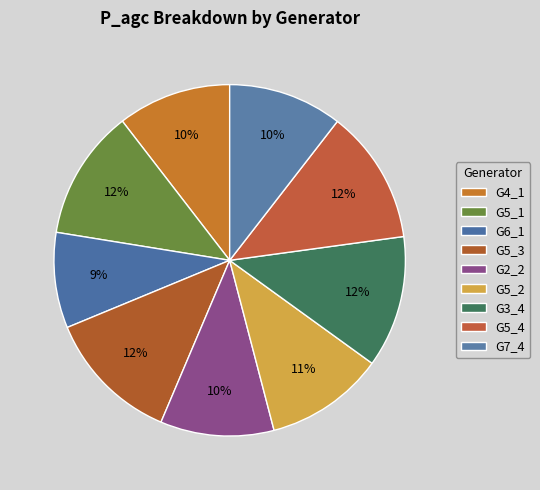

What is the change in value from G5_3 to G3_4?

-7.8